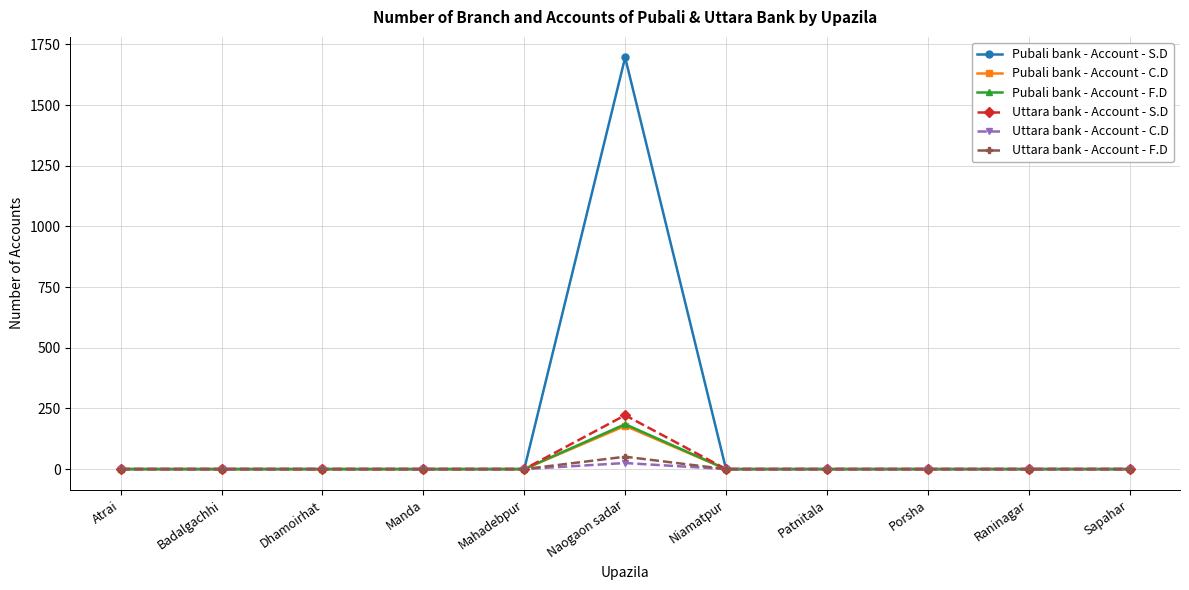

True or false: Pubali bank - Account - F.D has a value of 0 at Patnitala.

True